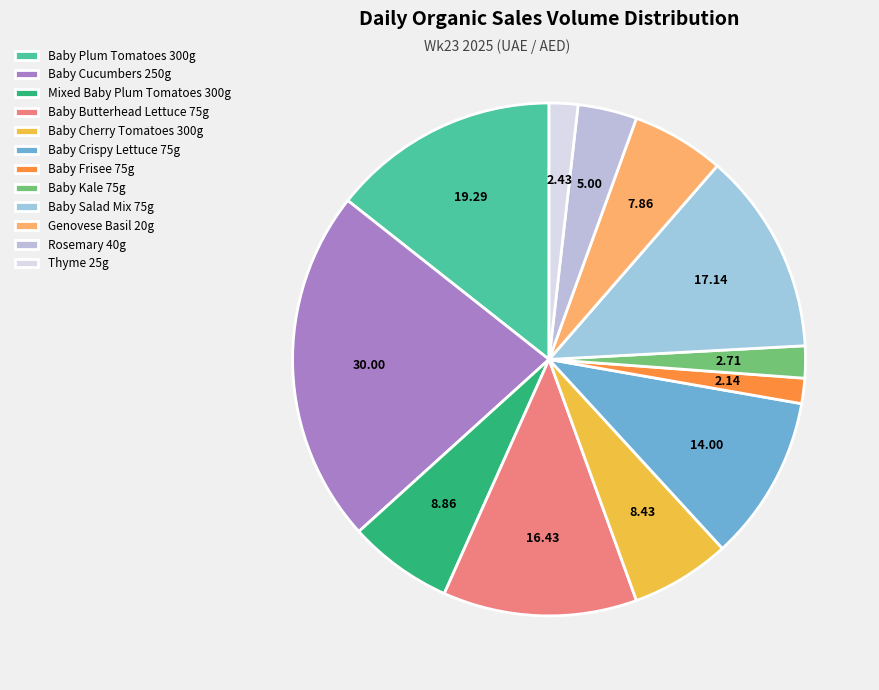

What is the change in value from Baby Salad Mix 75g to Genovese Basil 20g?

-9.3